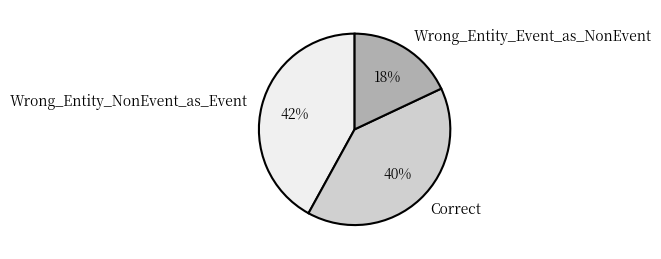

To the nearest percent, what is the average slice percentage?

33%